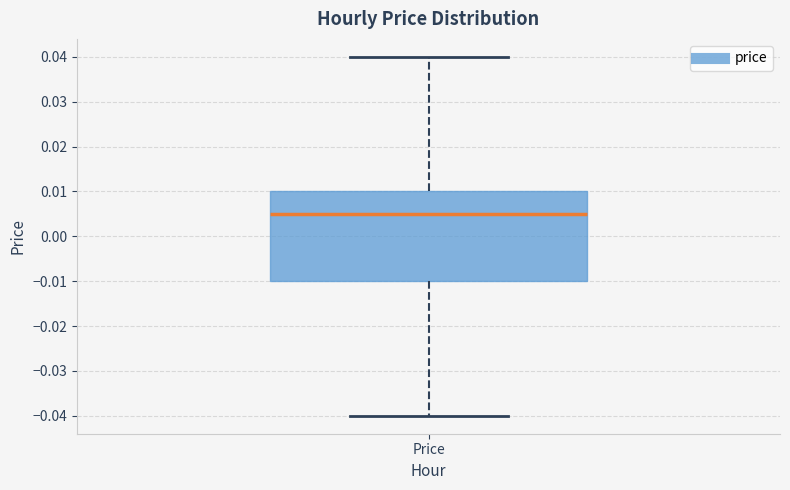

Where is the upper edge of the box for Price on the y-axis? The values are not printed on the chart, so give them approximately, as read against the axis.

0.010